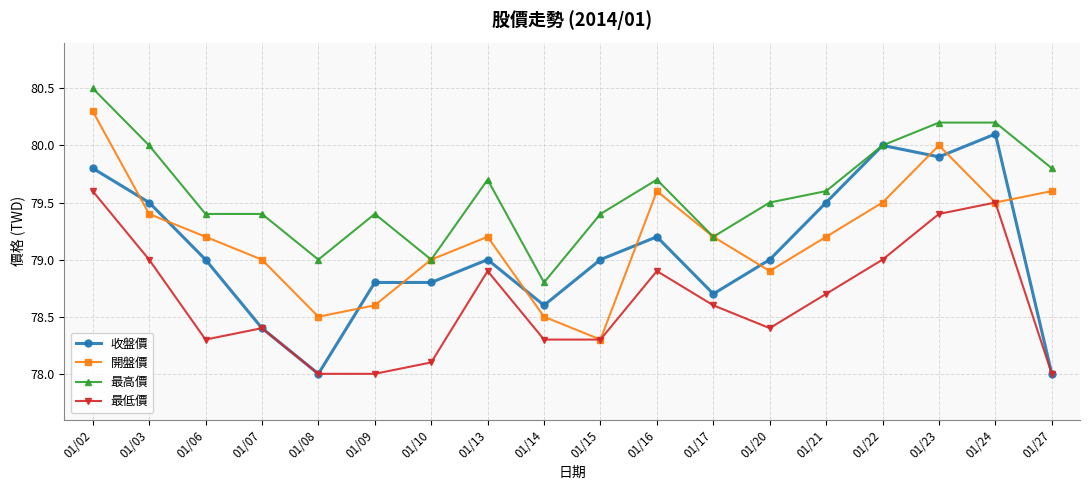

In 開盤價, how many points are lower than both neighbors (excluding endpoints)?

4